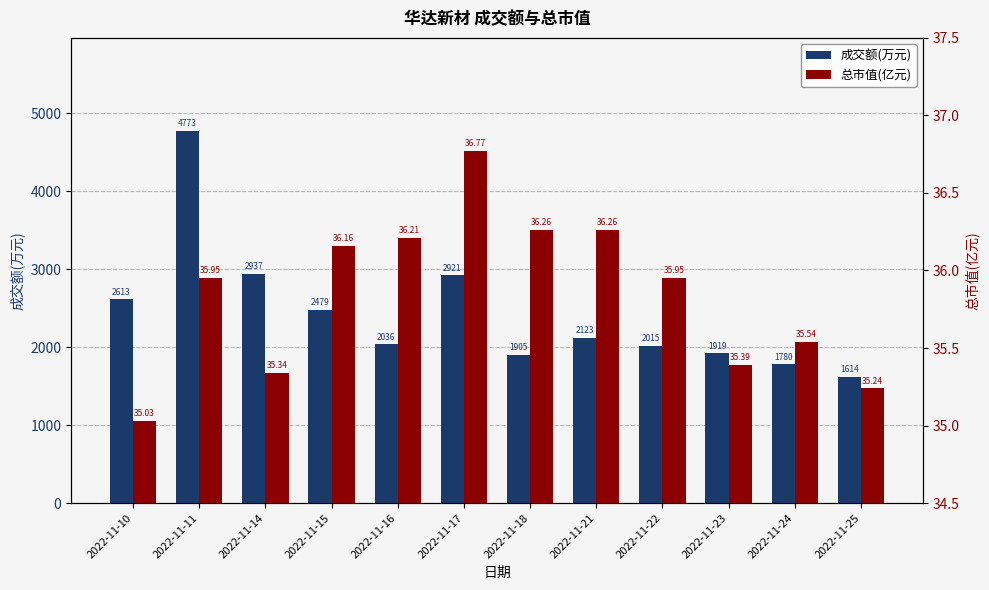

Where is 成交额(万元) nearest to the value 3193?

2022-11-14